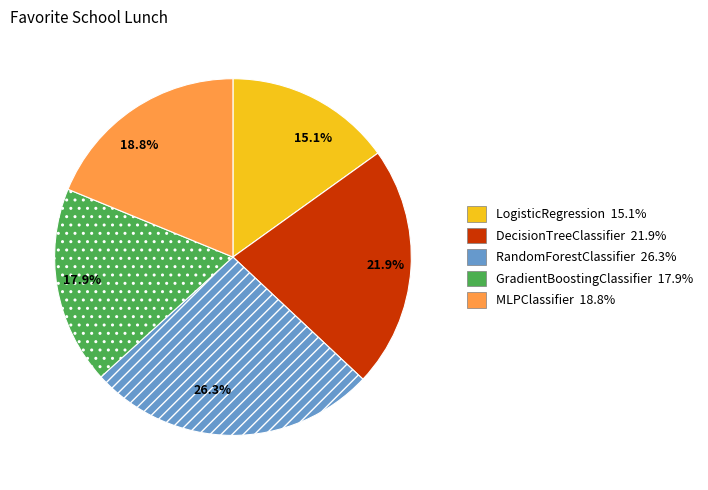

To the nearest percent, what is the difference between the largest and smallest slice percentages?

11%